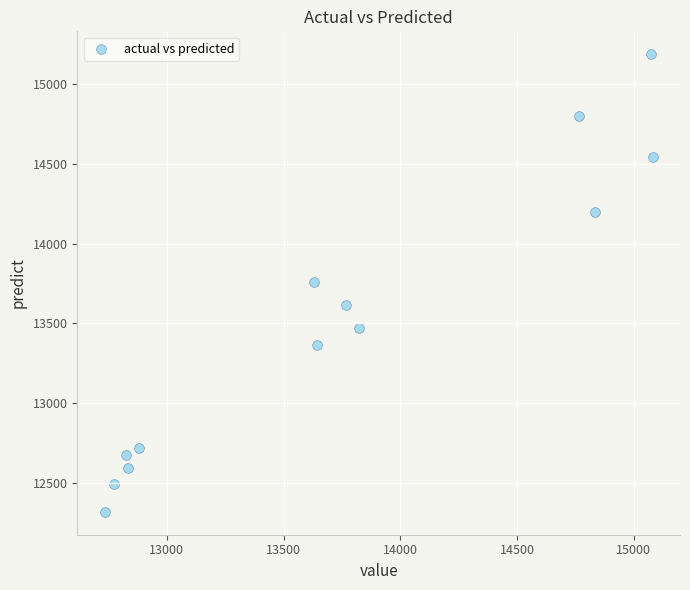

What is the range of X values (max minus min)?

2346.0